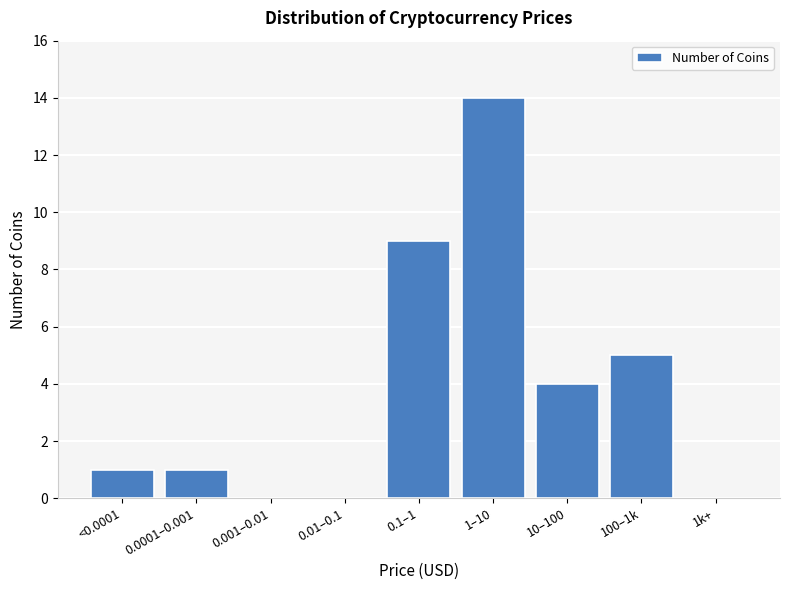

Reading left to right, what are all the values shown in this chart?

<0.0001=1	0.0001–0.001=1	0.001–0.01=0	0.01–0.1=0	0.1–1=9	1–10=14	10–100=4	100–1k=5	1k+=0